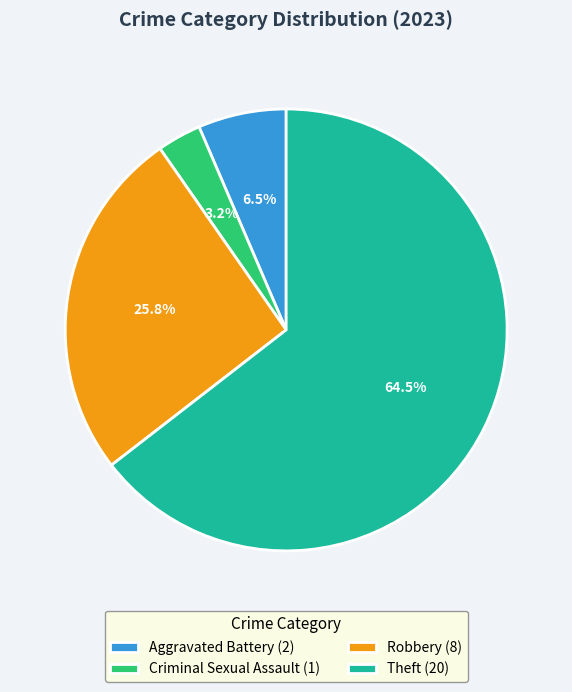

Rank the categories by value from highest to lowest.

Theft (20), Robbery (8), Aggravated Battery (2), Criminal Sexual Assault (1)